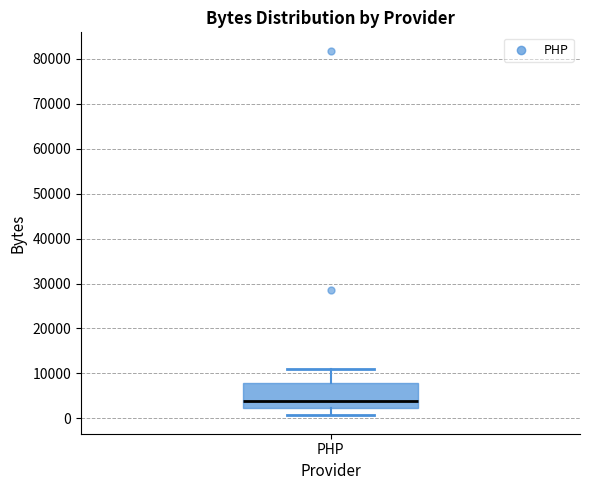

Where does the upper whisker of the box for PHP end on the y-axis? The values are not printed on the chart, so give them approximately, as read against the axis.

11000